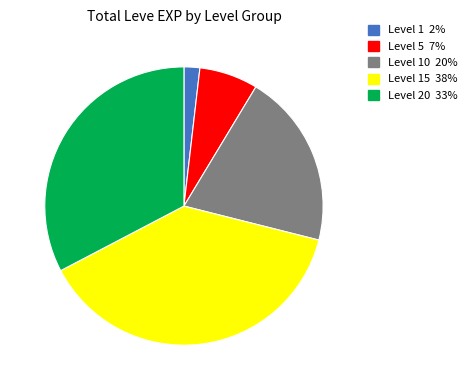

Is there a majority slice in this chart?

No